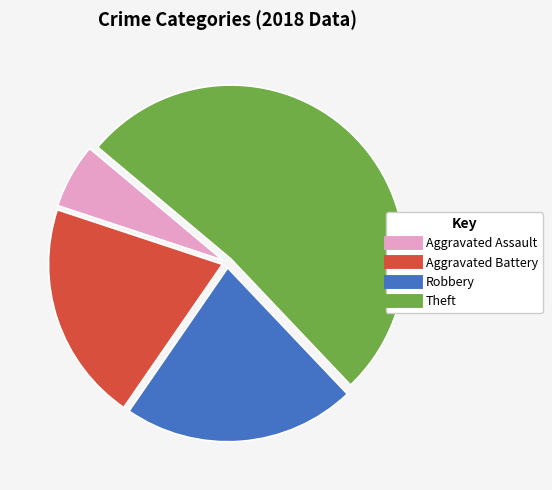

How many slices are in this pie chart?

4